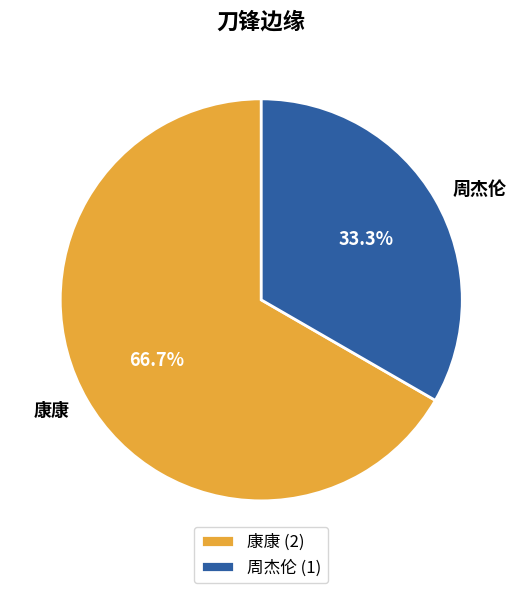

Is the sum of 康康 and 周杰伦 greater than half?

Yes